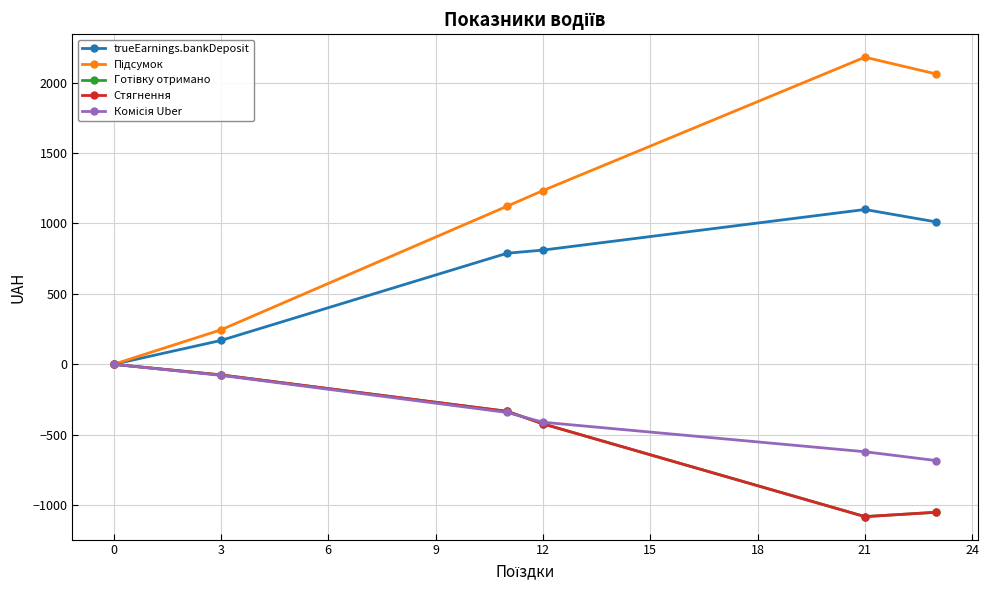

Reading right to left, what are all the values shown in this chart?

trueEarnings.bankDeposit: 1010.5	1099.1	810.9	788.7	169.4	0.0
Підсумок: 2060.7	2180.2	1233.3	1122.5	244.7	0.0
Готівку отримано: -1050.1	-1081.1	-422.4	-333.8	-75.2	0.0
Стягнення: -1050.1	-1081.1	-422.4	-333.8	-75.2	0.0
Комісія Uber: -683.5	-620.6	-411.1	-341.8	-78.2	0.0